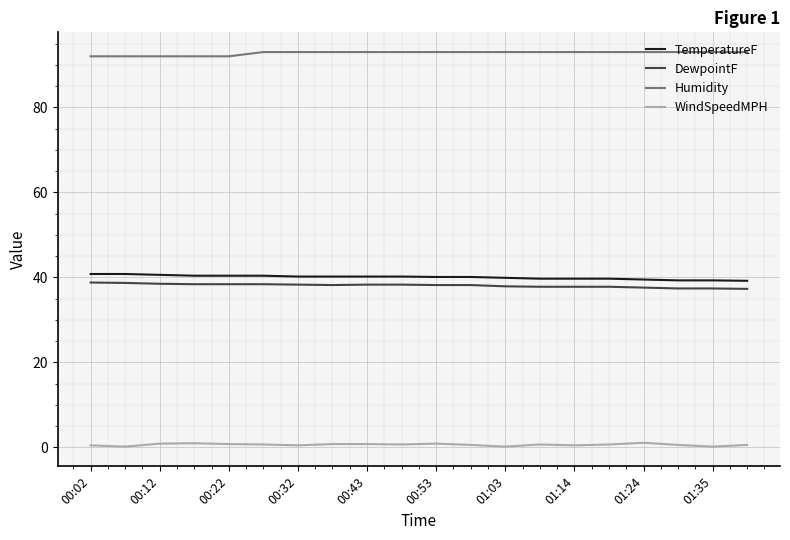

What is the difference between the second highest and second lowest values in the WindSpeedMPH series?

0.8